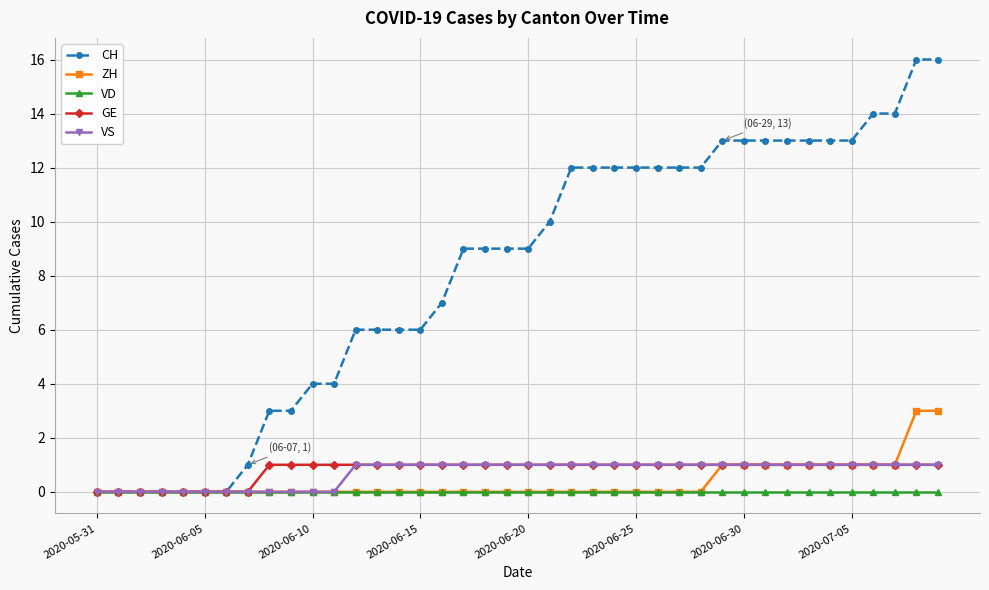

What is the greatest value displayed?

16